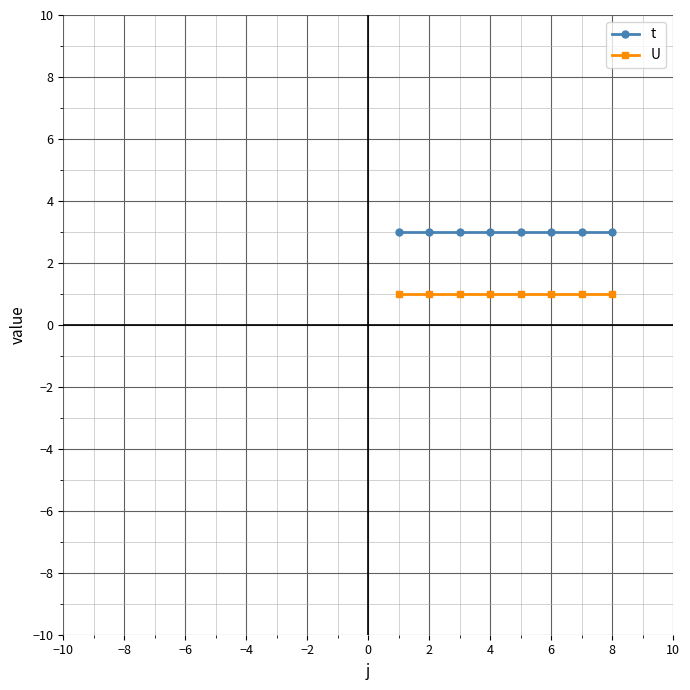

At how many categories does at least one series exceed 2?

8